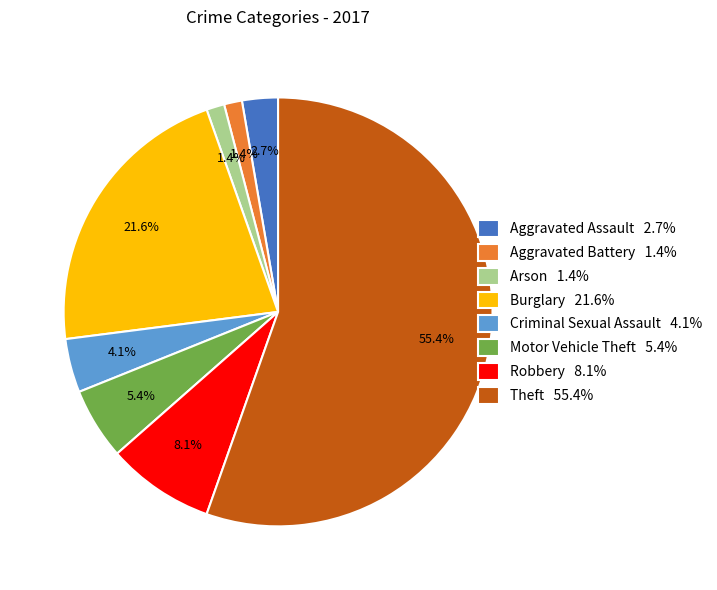

Is there a majority slice in this chart?

Yes